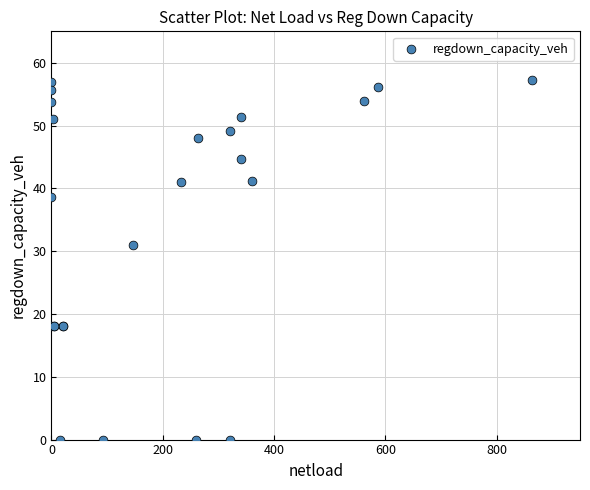

What Y value in the scatter plot is closest to 28?

31.0